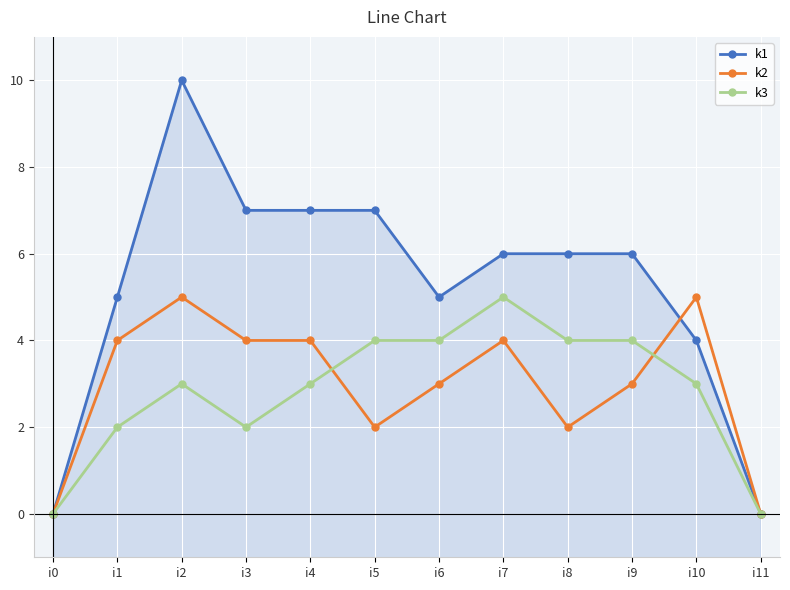

How many data points does each series have?

12